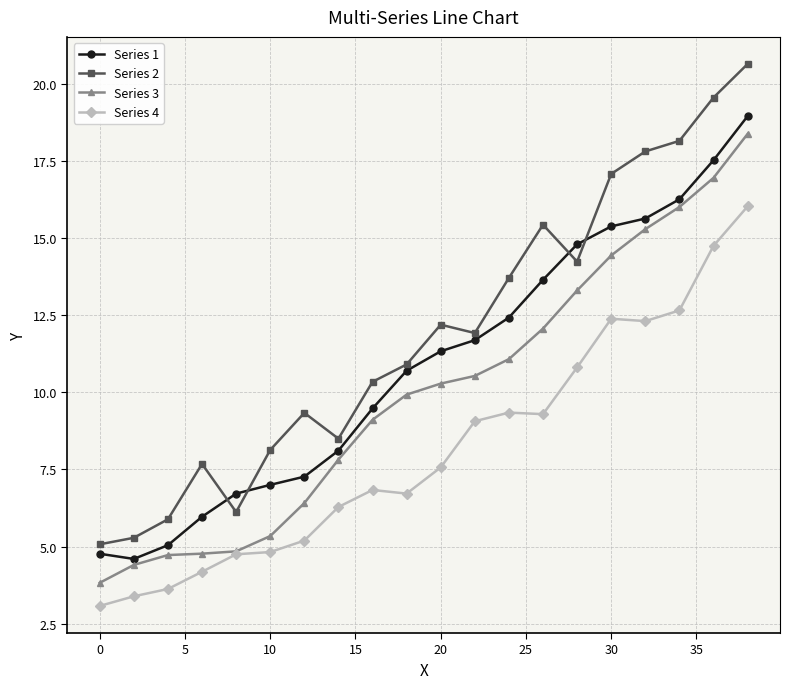

Which series has the largest total across all categories?

Series 2